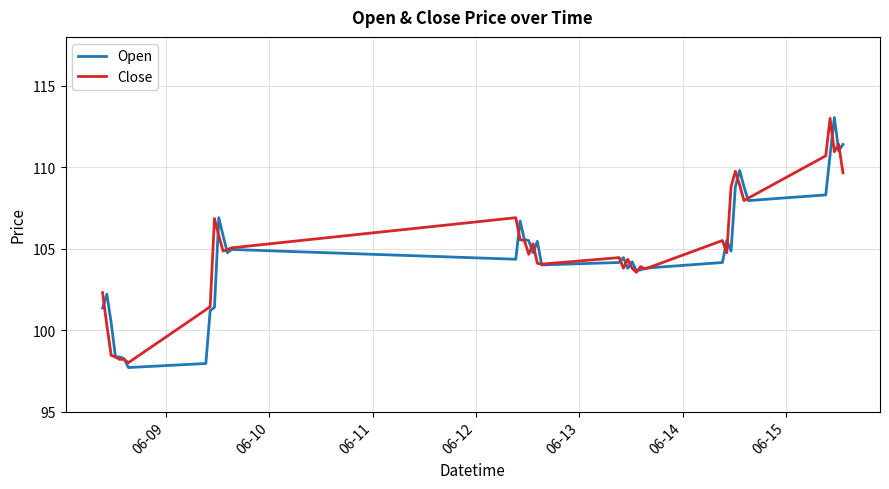

What is the lowest value of the Close series?

98.0